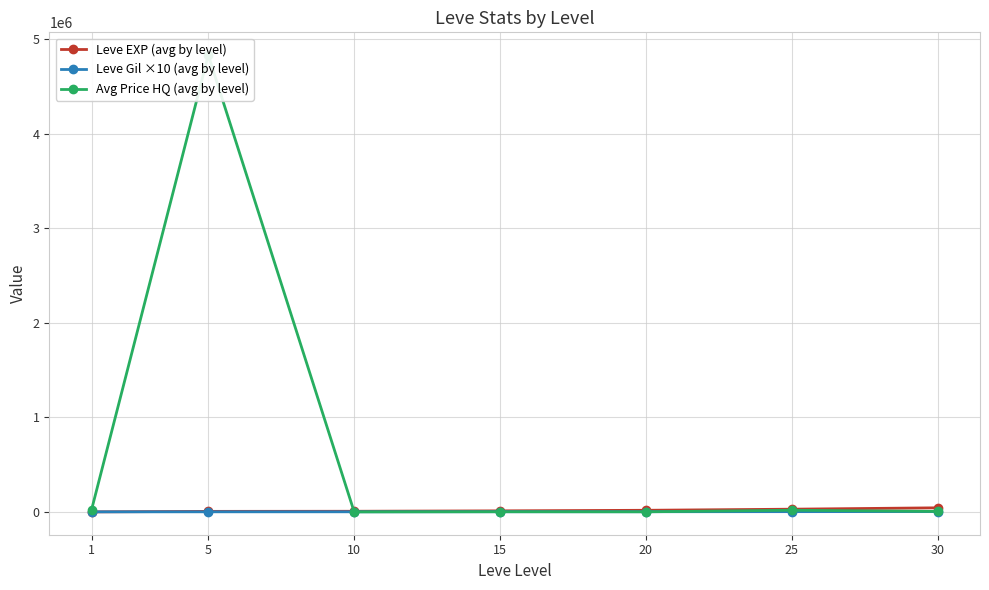

Read the Avg Price HQ (avg by level) value at 20.

1516.7